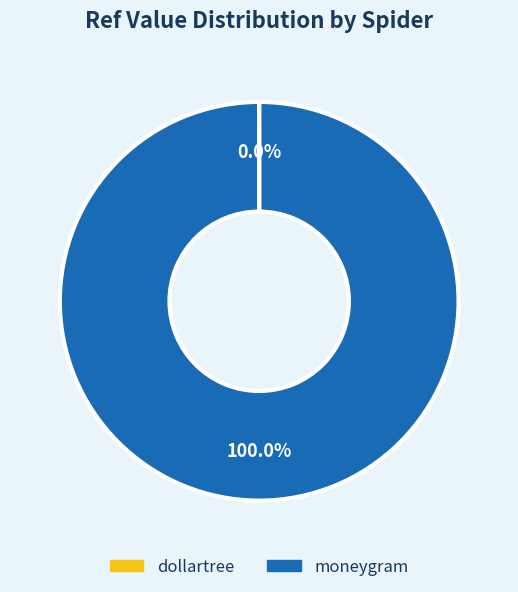

What is the largest slice in the pie chart?

moneygram